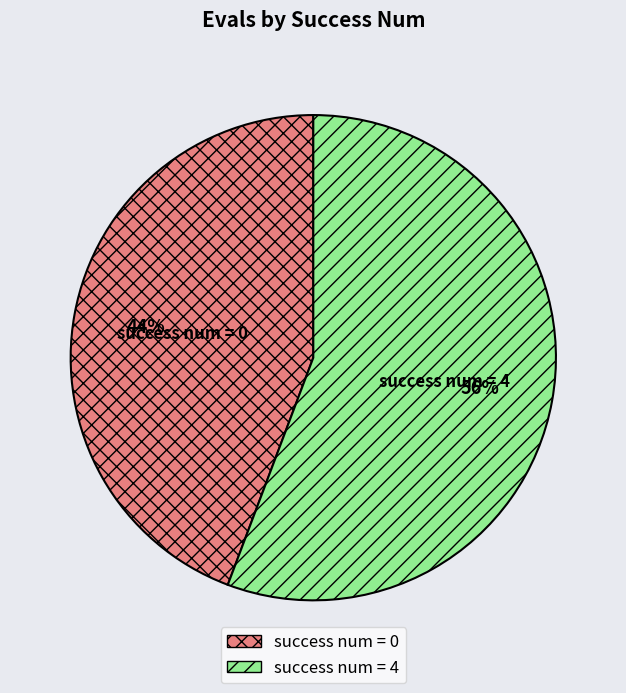

What is the largest slice in the pie chart?

success num = 4